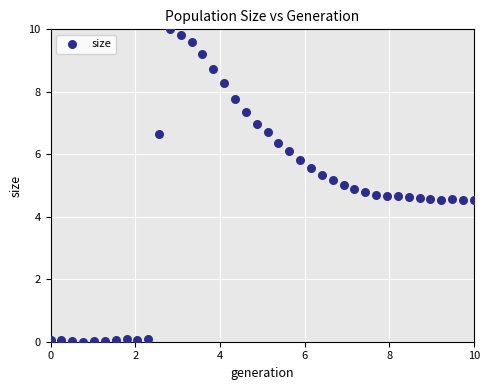

What is the range of Y values (max minus min)?

10.0